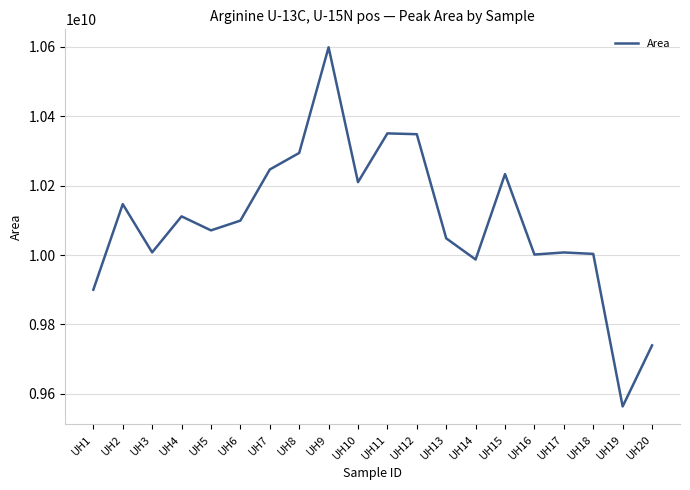

Read the value at UH3, to the nearest 10.

10007544290